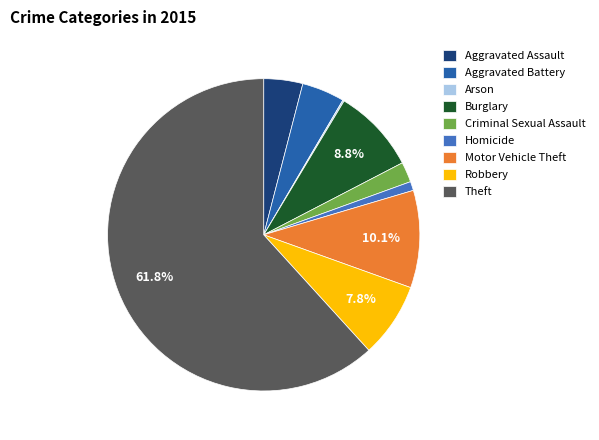

What is the ratio of the value at Aggravated Assault to the value at Criminal Sexual Assault?

1.9